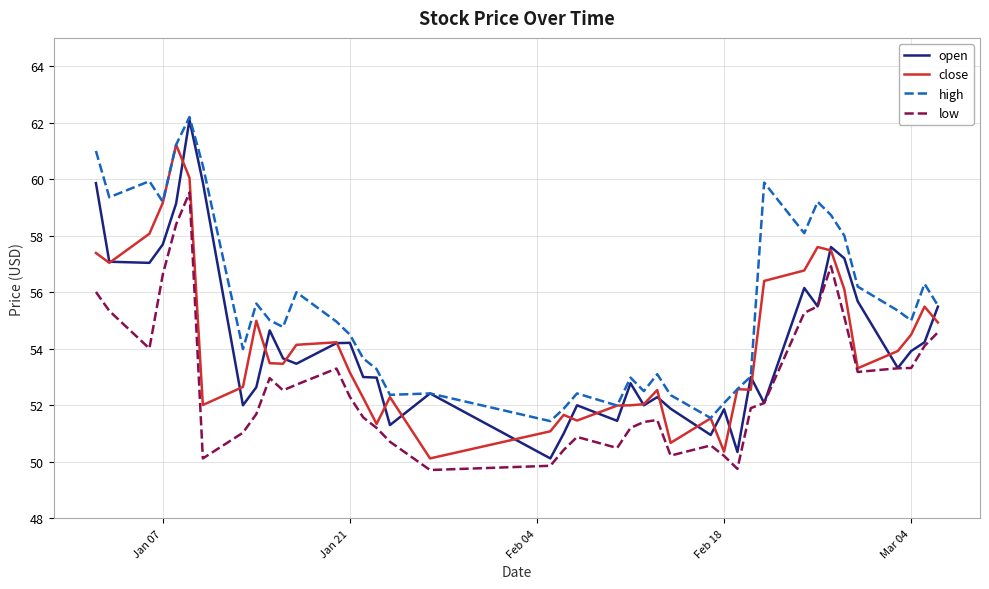

What is the maximum value for open?

62.1